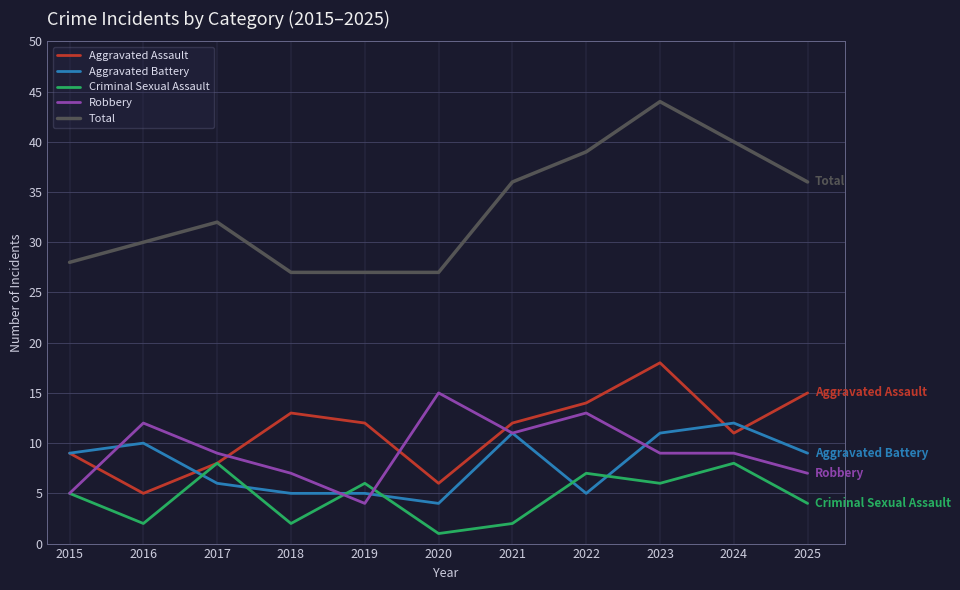

The Aggravated Battery series shows 3 at 2023. True or false?

False